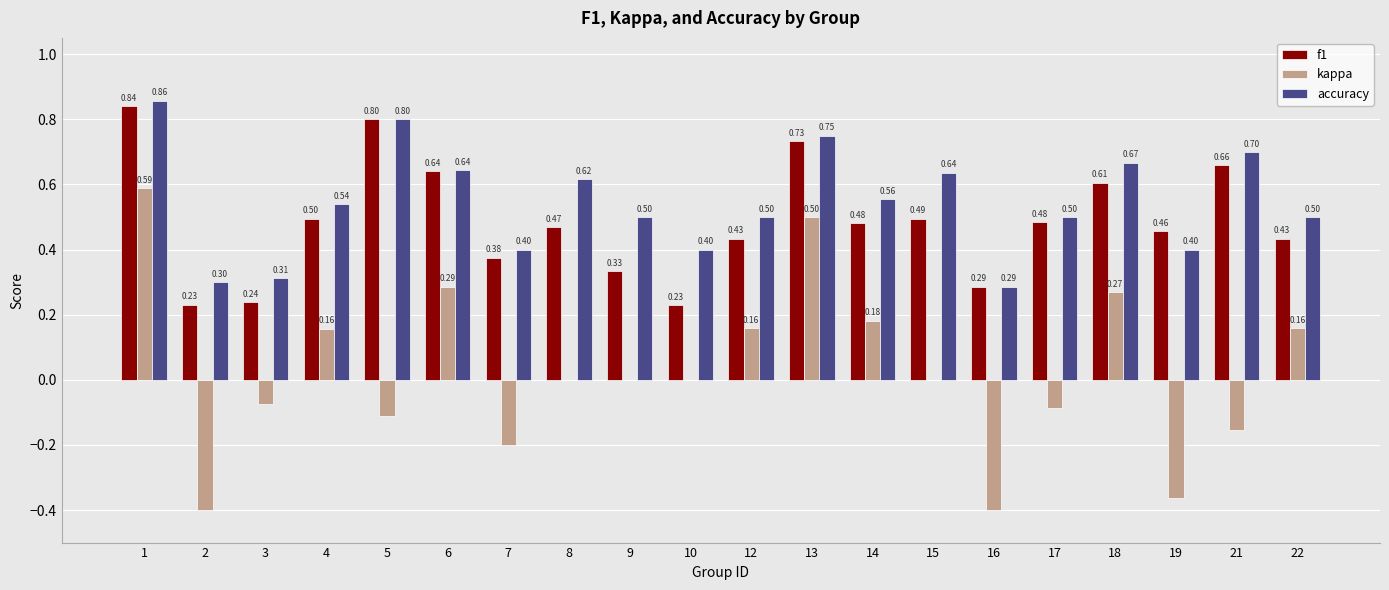

How many categories are shown in the chart?

20